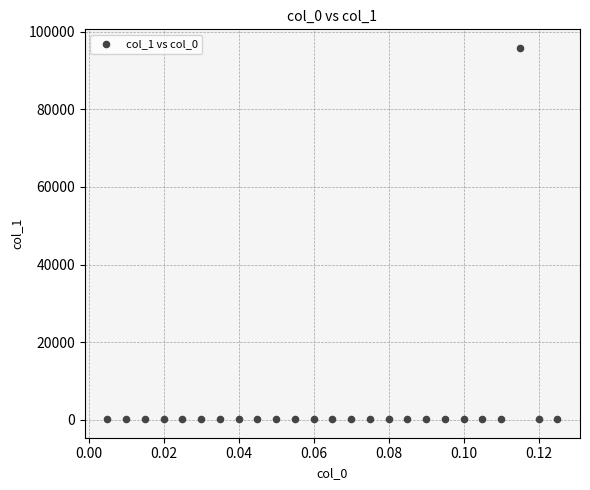

What is the range of Y values (max minus min)?

95603.3